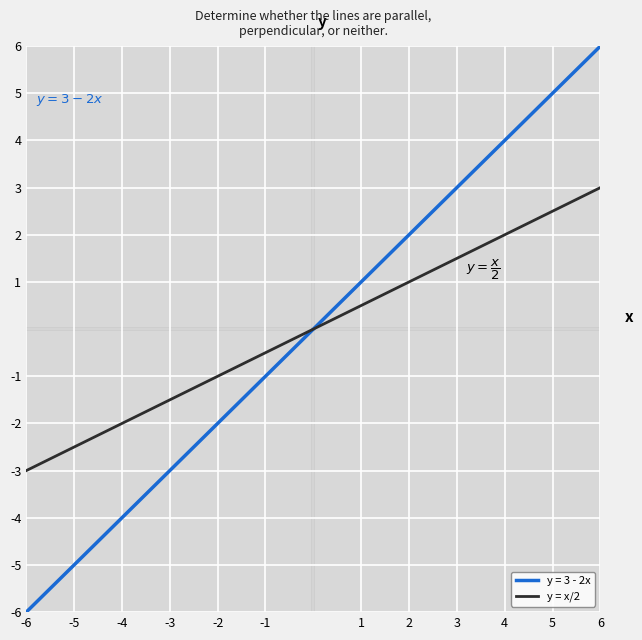

Which series has the widest spread of values?

y = 3 - 2x